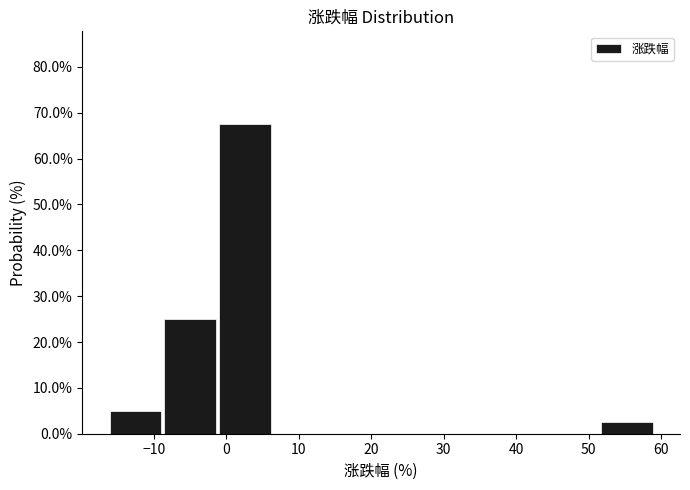

Reading left to right, list every bar in this chart as the range it spans on the x-axis followed by its height. Neither the bar edges nor the heights are printed on the chart, so give them approximately, as read against the axes.

-16 to -9: 5
-9 to -1: 25
-1 to 6: 68
6 to 14: 0
14 to 22: 0
22 to 29: 0
29 to 37: 0
37 to 44: 0
44 to 52: 0
52 to 59: 3